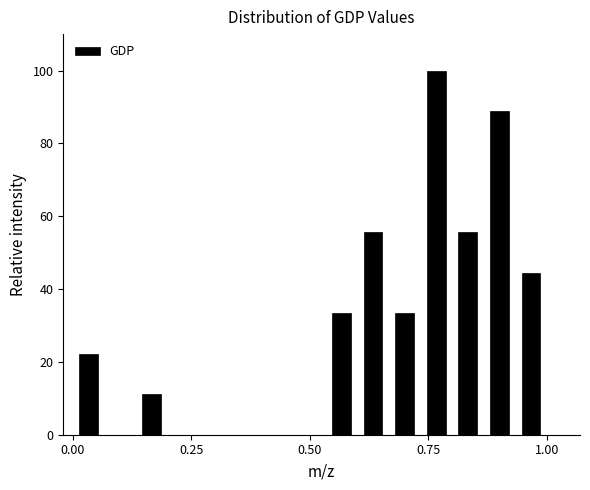

Read against the x-axis, roughly where is the centre of the tallest bar?

0.75